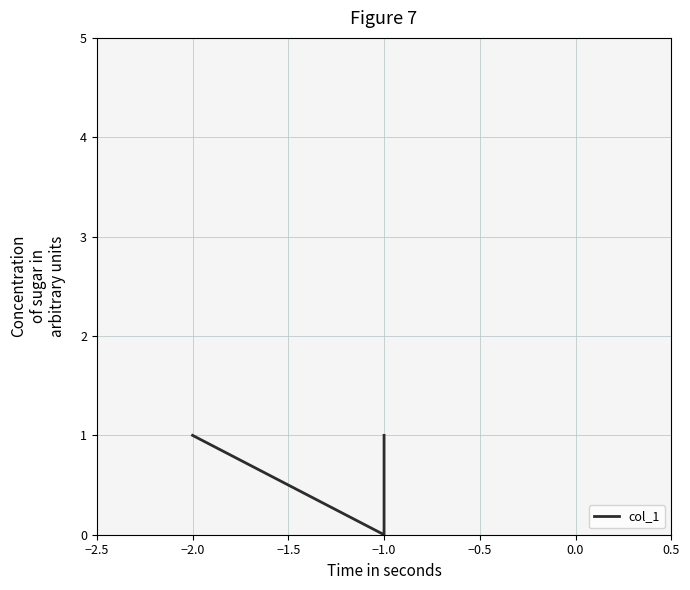

Is it true that the value at −1.0 is 1?

False